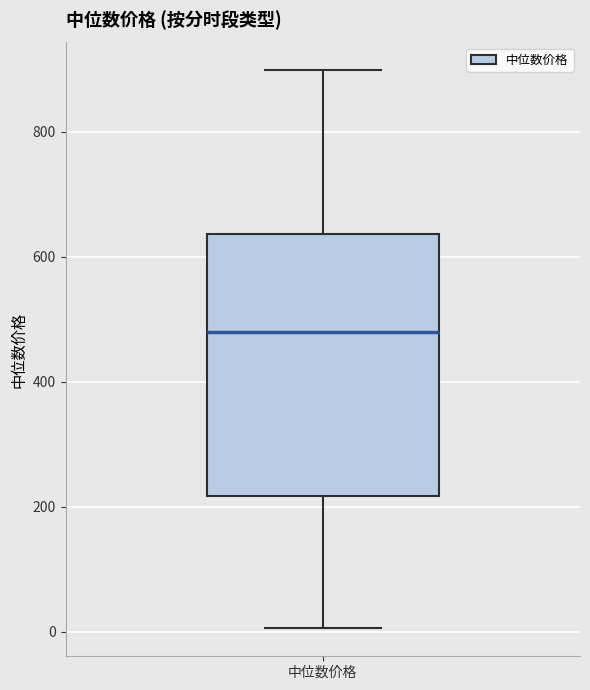

Read this box plot against the y-axis: the position of the median line, the range covered by the box, and the ends of both whiskers. The values are not printed on the chart, so give them approximately, as read against the axis.

median 480, box 220 to 640, whiskers 0 to 900